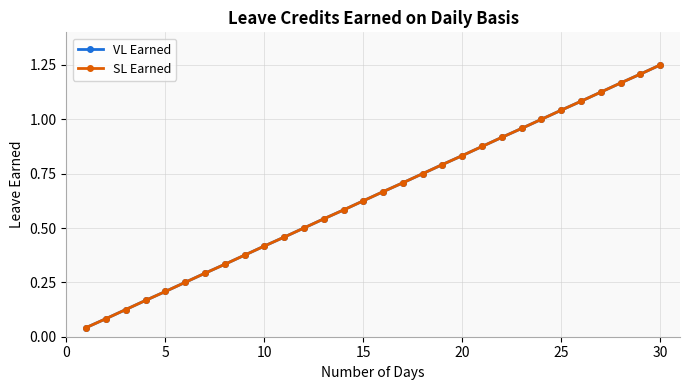

True or false: VL Earned and SL Earned intersect in this chart.

False